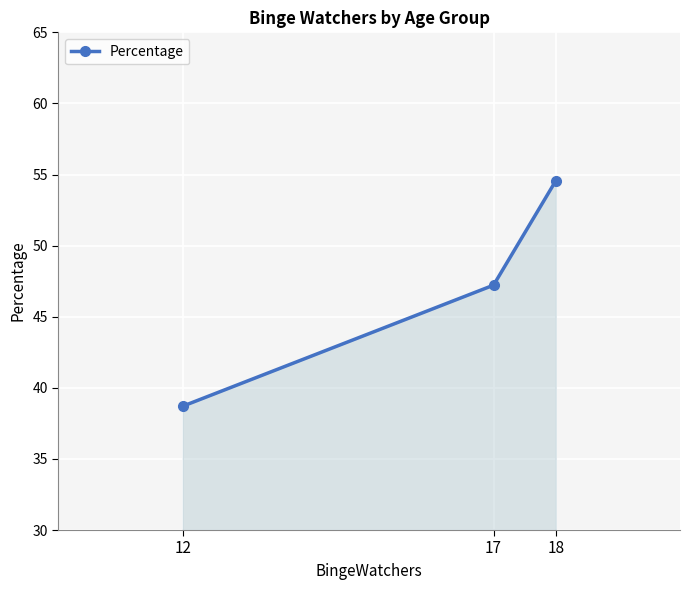

List the labels in order of value, smallest first.

12, 17, 18